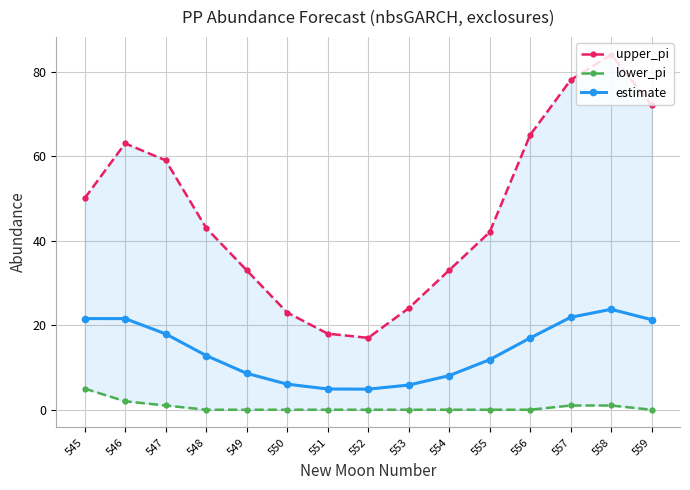

What is the value of the upper_pi point at the 9th from the left?

24.0